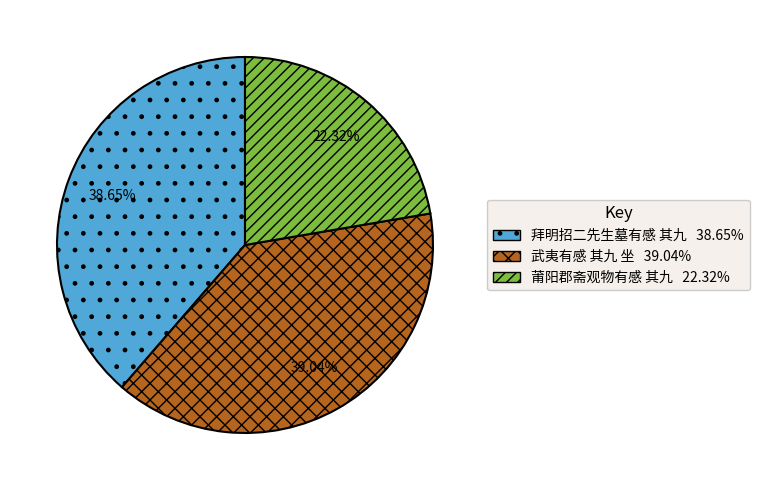

To the nearest percent, what portion does 武夷有感 其九 坐 represent?

39%